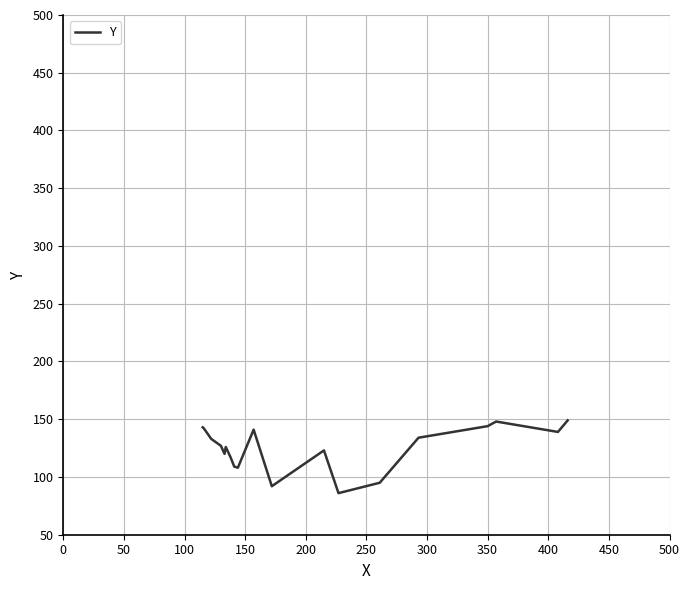

What is the minimum value shown in the chart?

86